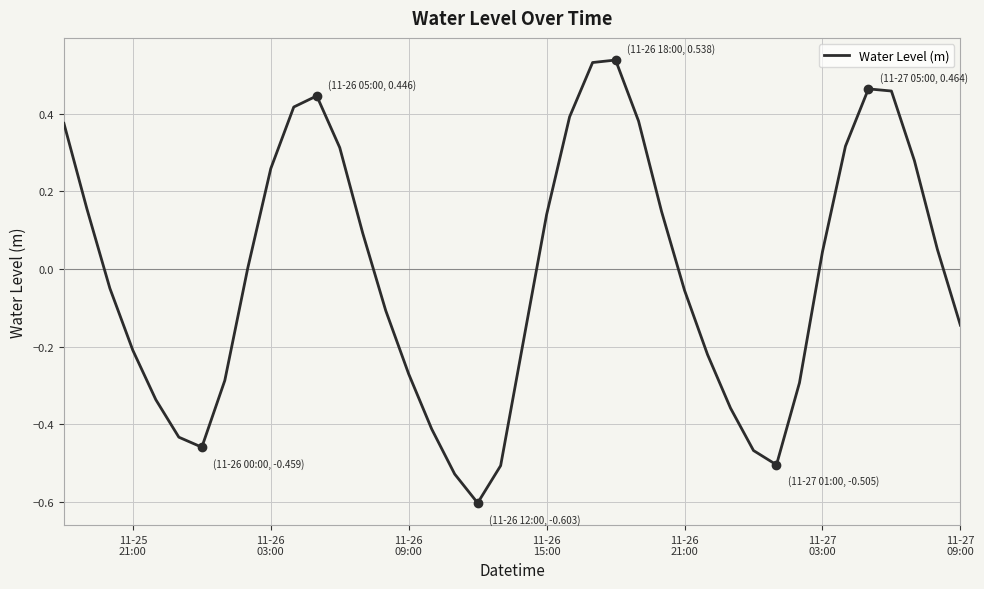

What is the smallest value displayed?

-0.6